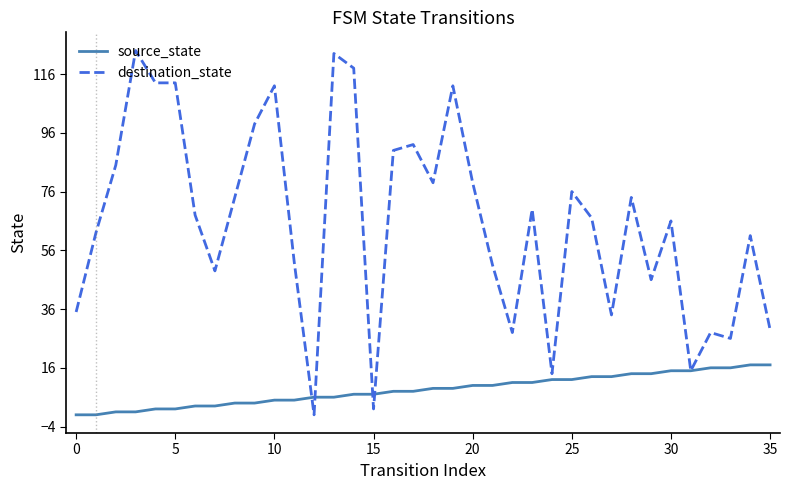

True or false: destination_state has more than 2 points higher than both neighbors.

True